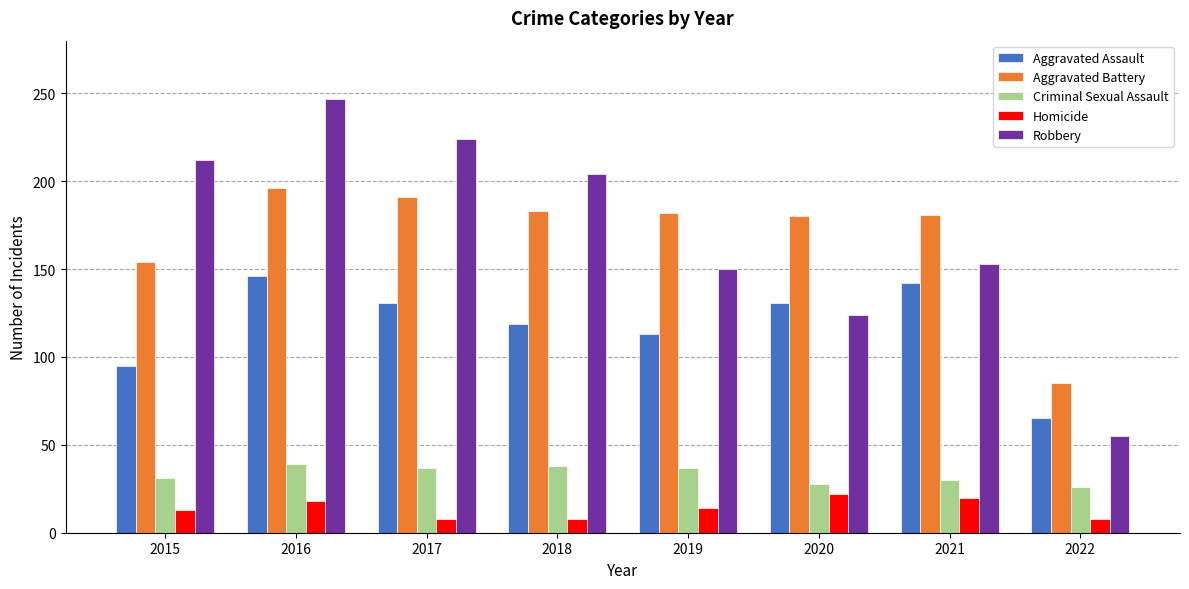

What is the difference between the Homicide values at 2015 and 2020?

9